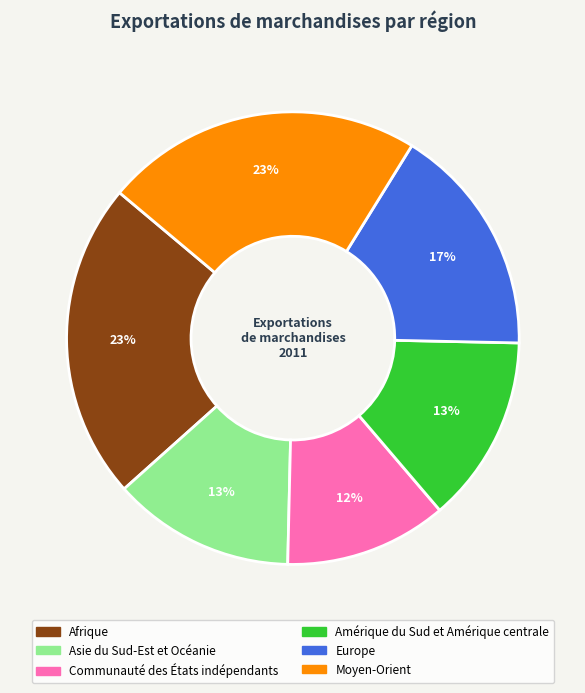

Approximately how many times larger is the value at Europe compared to Afrique?

0.7